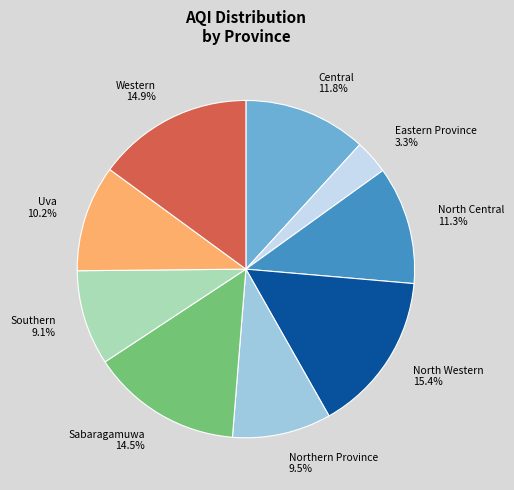

To the nearest percent, what is the average slice percentage?

11%